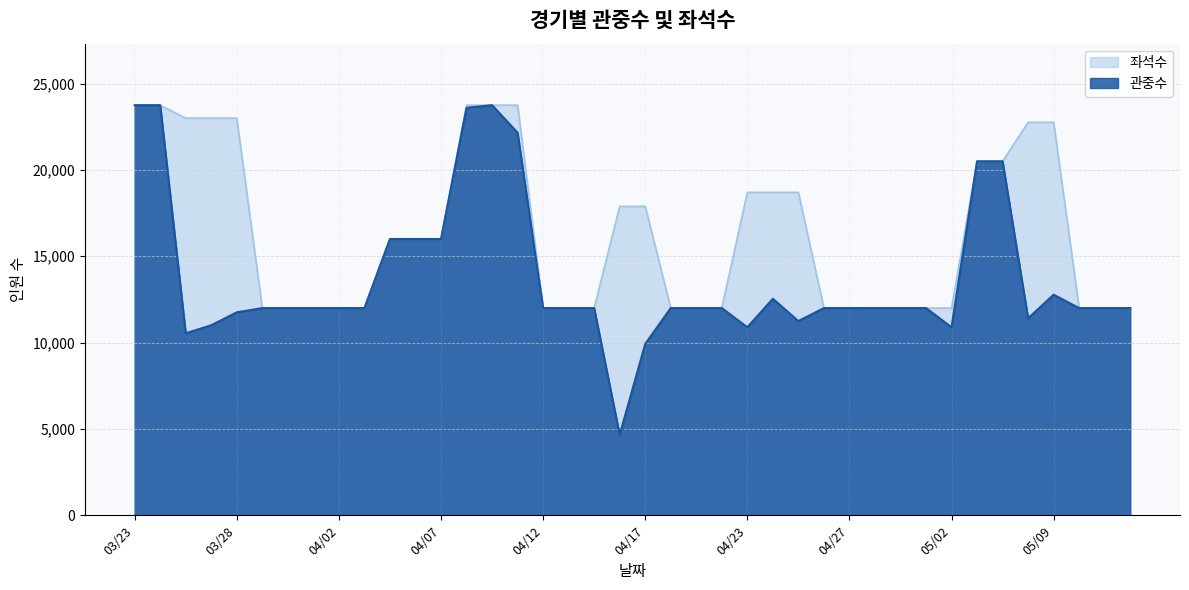

Reading right to left, extract all data points from this chart.

관중수: 12000	12000	12000	12774	11407	20500	20500	10890	12000	12000	12000	12000	12000	11247	12538	10887	12000	12000	12000	9921	4658	12000	12000	12000	22157	23750	23598	16000	16000	16000	12000	12000	12000	12000	12000	11755	11005	10541	23750	23750
좌석수: 12000	12000	12000	22758	22758	20500	20500	12000	12000	12000	12000	12000	12000	18700	18700	18700	12000	12000	12000	17891	17891	12000	12000	12000	23750	23750	23750	16000	16000	16000	12000	12000	12000	12000	12000	23000	23000	23000	23750	23750